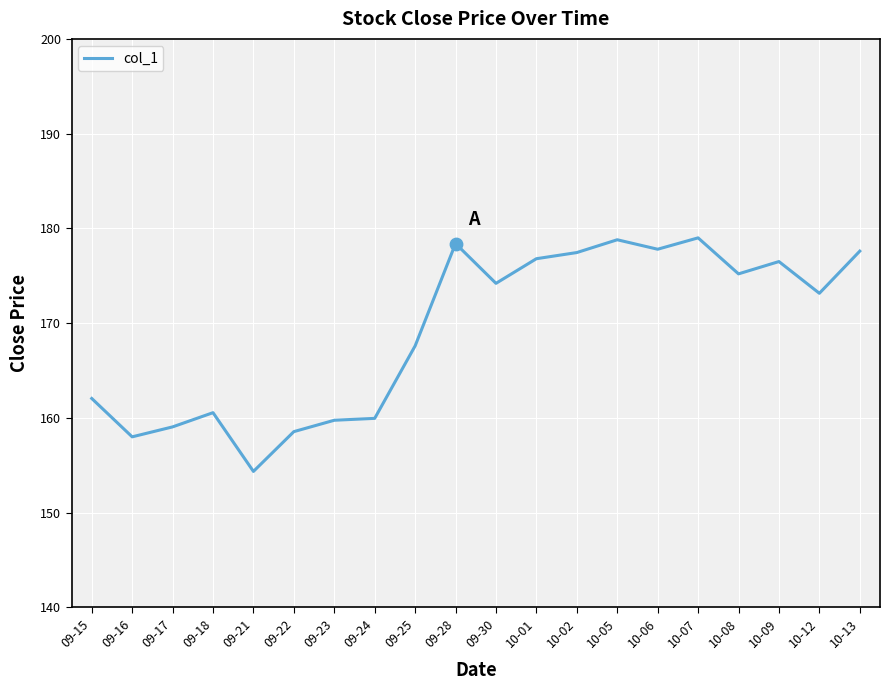

What is the ratio of the value at 09-30 to the value at 10-07?

1.0